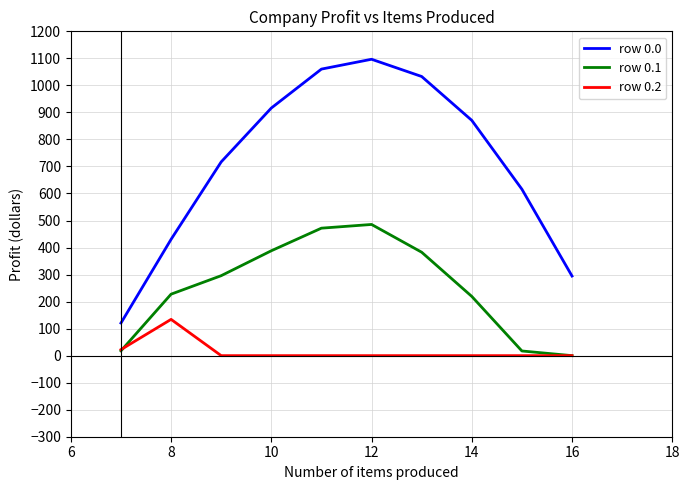

Which series has the widest spread of values?

row 0.0